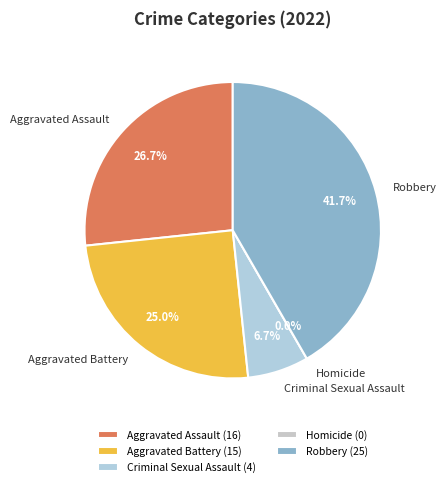

Is there a majority slice in this chart?

No